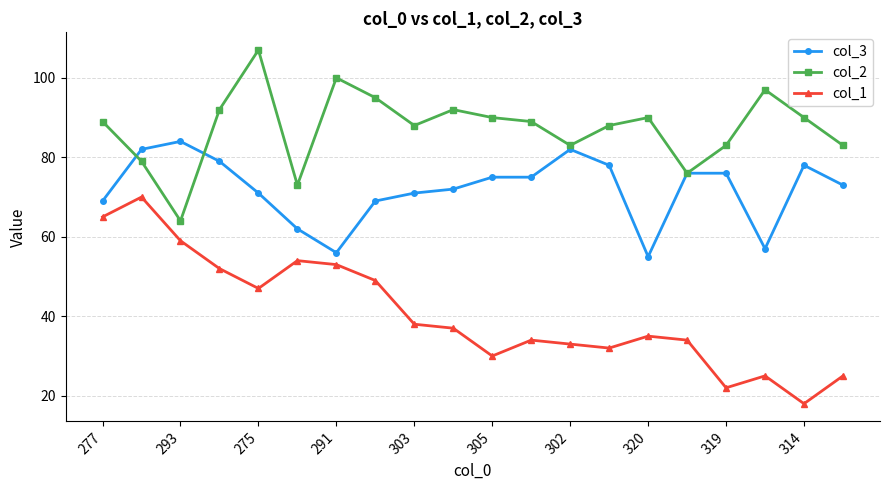

List the series in order of their peak value, highest first.

col_2, col_3, col_1